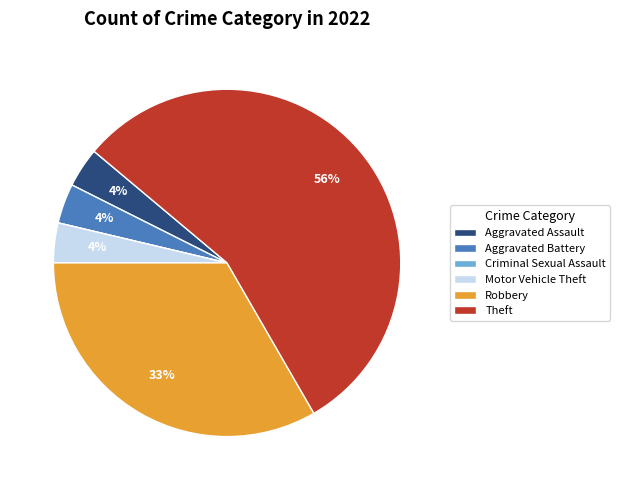

To the nearest percent, what is the average slice percentage?

17%